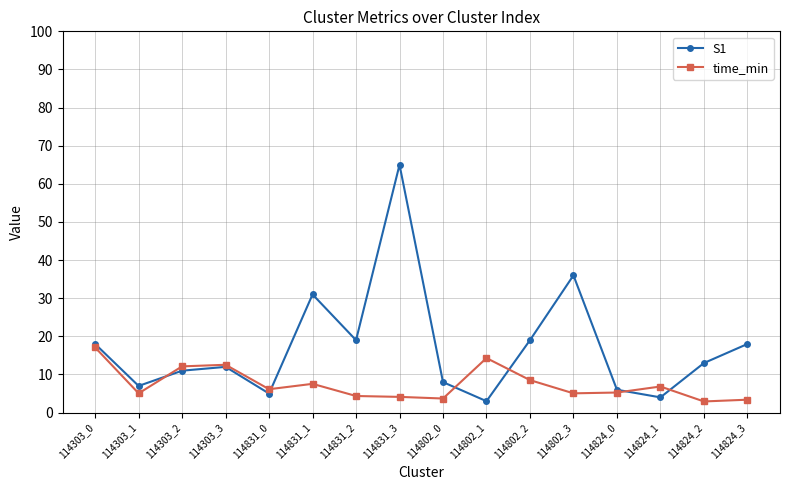

Rank the series by their maximum value, from highest to lowest.

S1, time_min